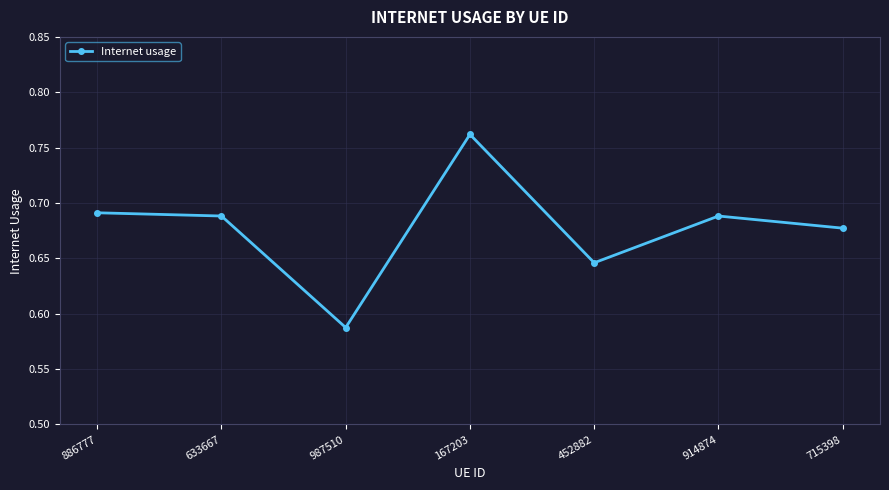

Is it true that the value at 914874 is 1.1?

False